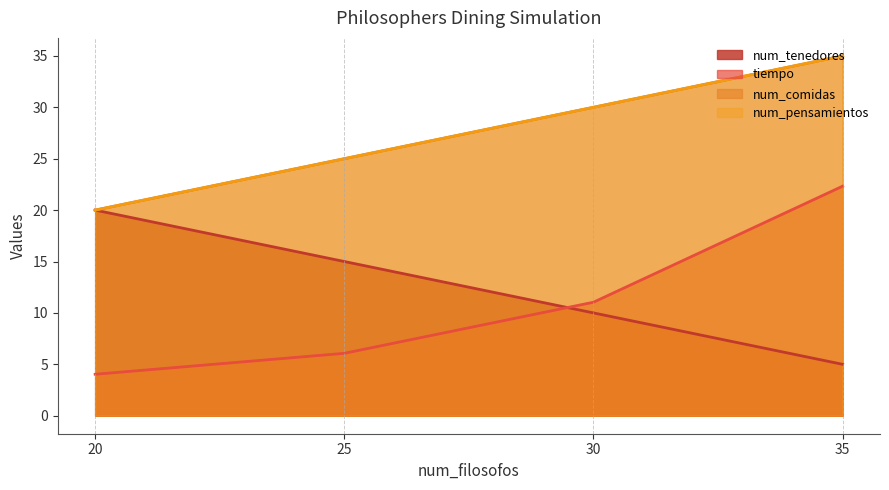

What is the difference between the maximum and minimum values in the num_tenedores series?

15.0